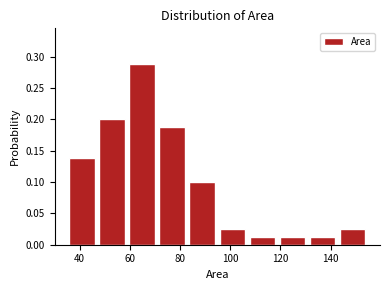

Reading left to right, transcribe this chart: for each bar, give the range it covers on the x-axis and its height. Neither the bar edges nor the heights are printed on the chart, so give them approximately, as read against the axes.

36 to 48: 0.140
48 to 60: 0.200
60 to 72: 0.290
72 to 84: 0.190
84 to 96: 0.100
96 to 108: 0.025
108 to 120: 0.015
120 to 132: 0.015
132 to 144: 0.015
144 to 156: 0.025